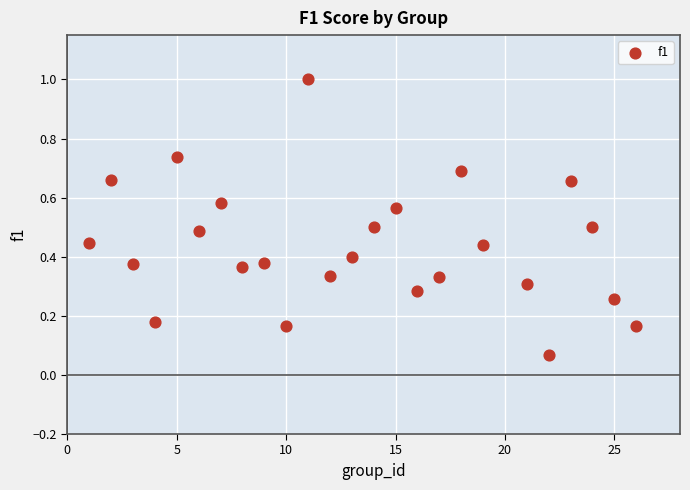

What is the range of X values (max minus min)?

25.0